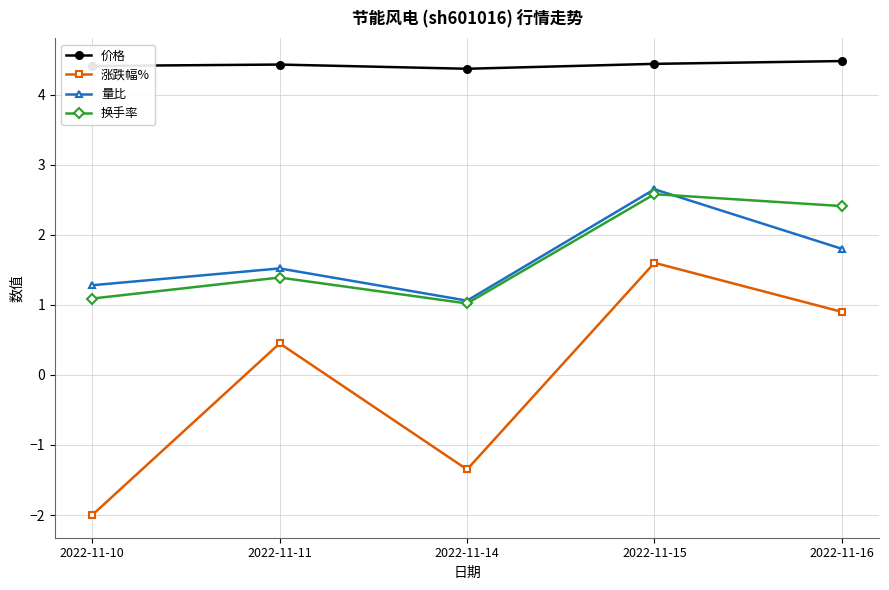

Between 2022-11-11 and 2022-11-14, which series saw the biggest shift?

涨跌幅%